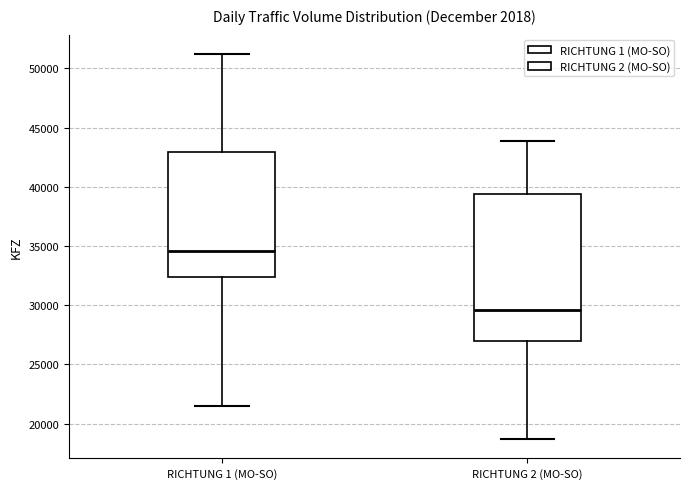

Which box has the highest median line?

RICHTUNG 1 (MO-SO)